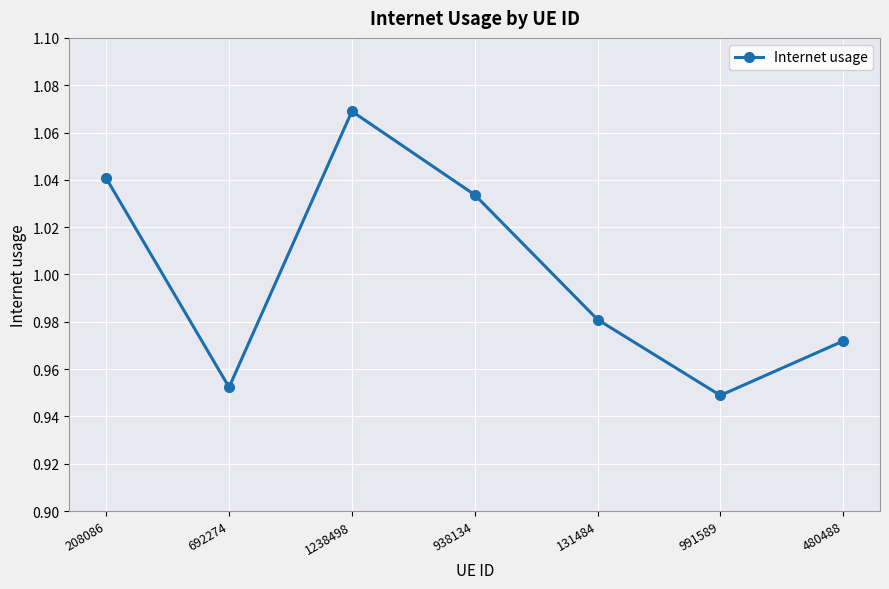

At which category does the chart reach its peak across all series?

1238498